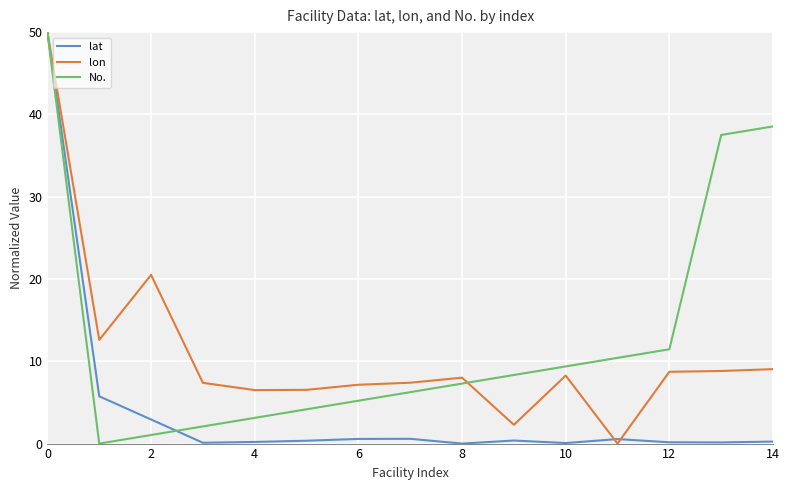

How many lines are shown in the chart?

3